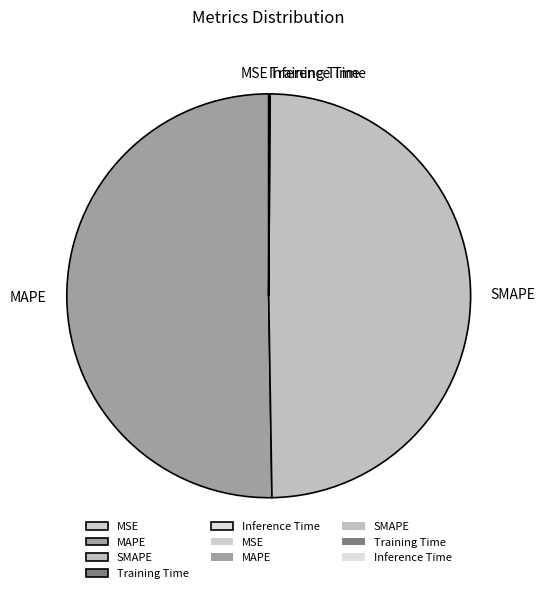

The MAPE slice represents 50% of the pie. True or false?

True